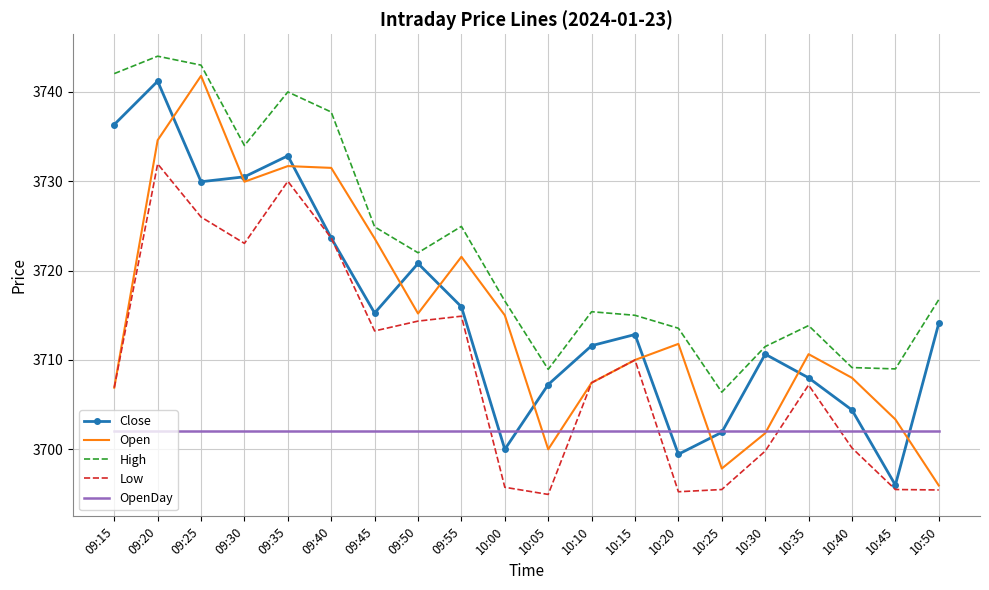

Which series ends up on top after the final intersection of OpenDay and Close?

Close